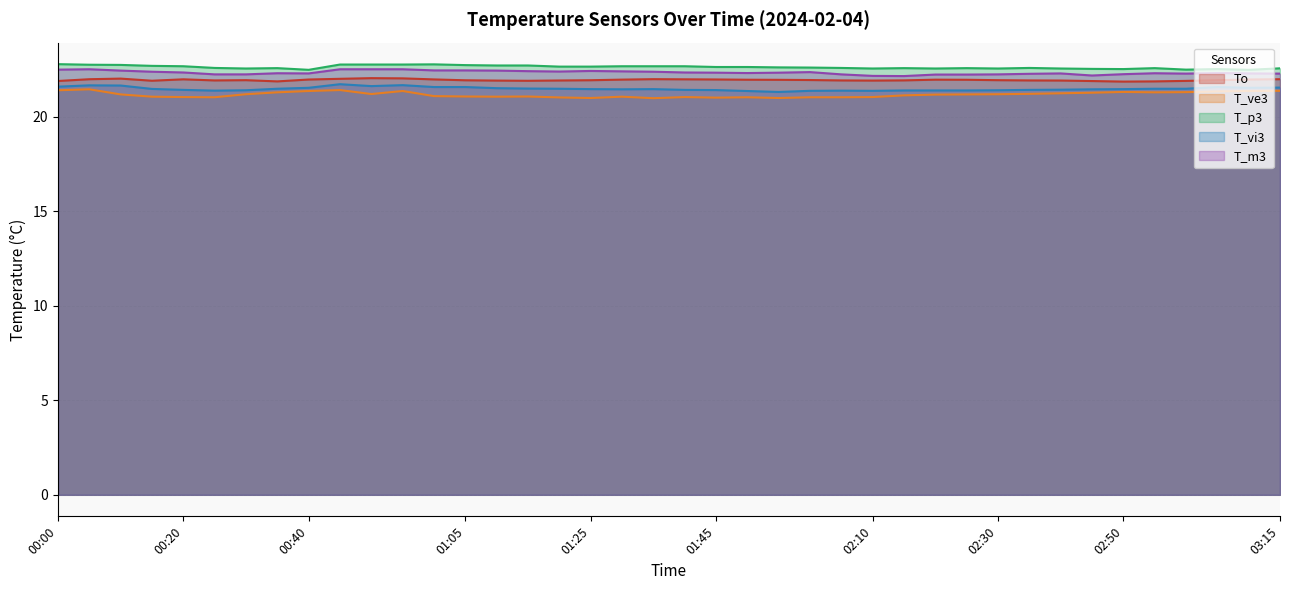

What position from the right is 00:10?

38